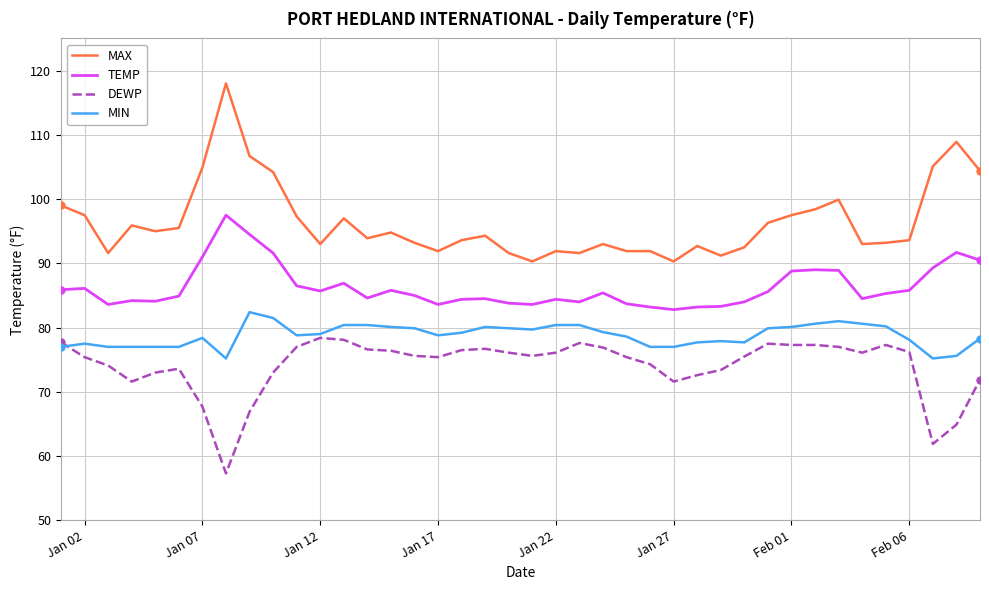

What is the minimum value for MAX?

90.3